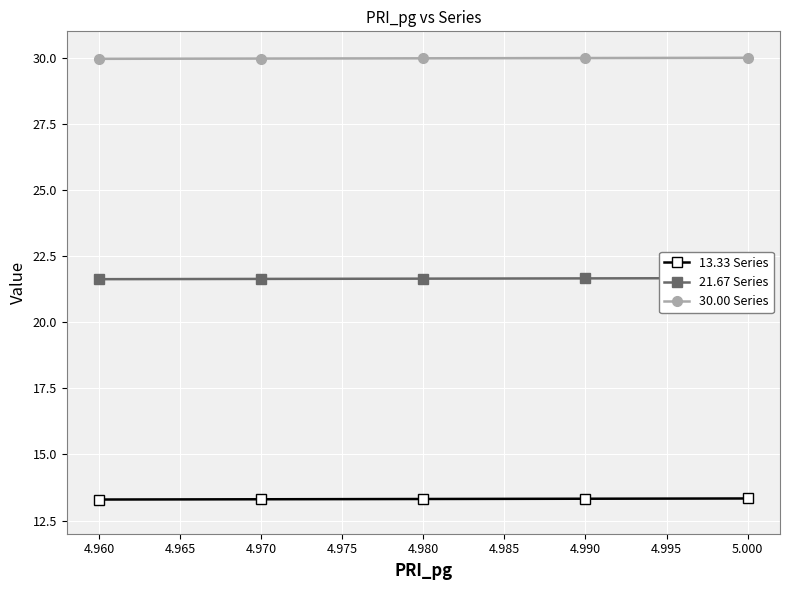

Count the number of data series in this chart.

3